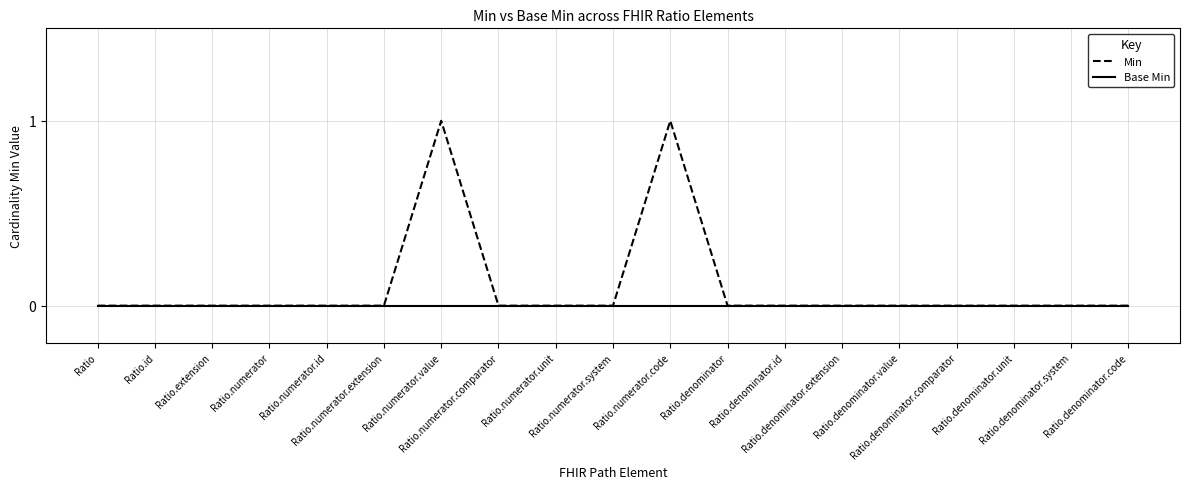

Does the chart have visible grid lines?

Yes